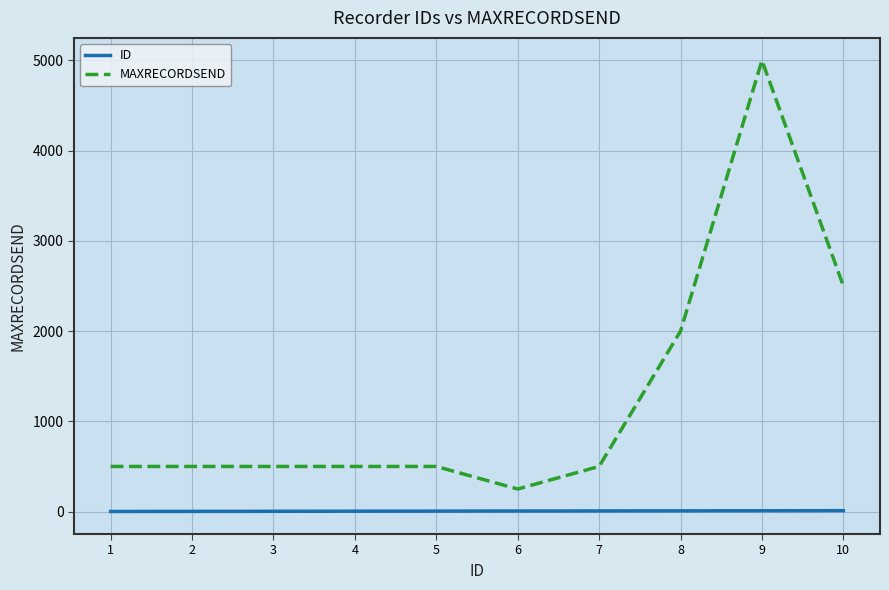

Rank the series by their maximum value, from highest to lowest.

MAXRECORDSEND, ID